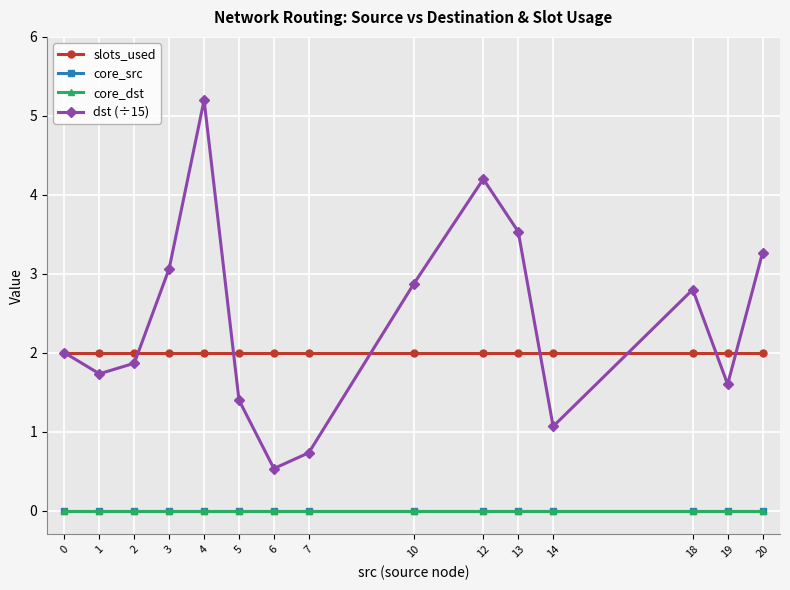

What is the greatest value displayed?

5.2